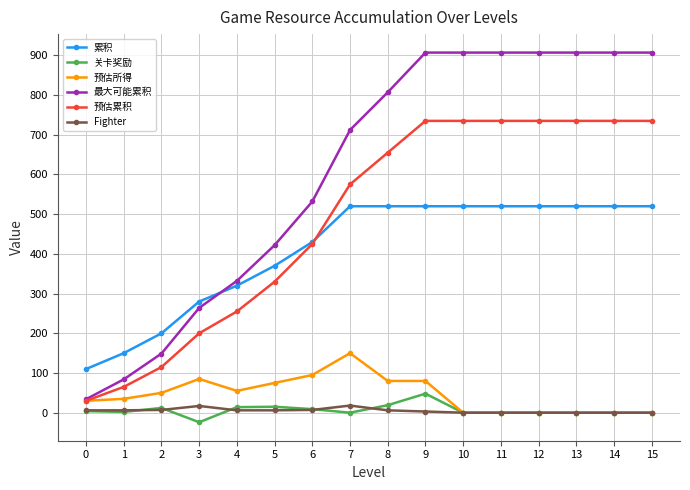

Rank the series by their maximum value, from highest to lowest.

最大可能累积, 预估累积, 累积, 预估所得, 关卡奖励, Fighter